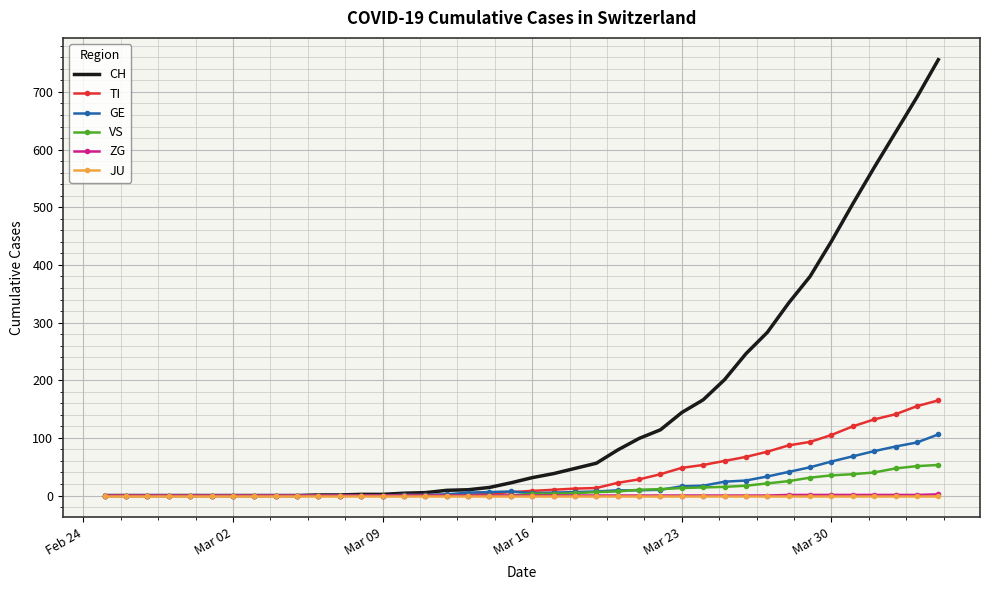

What is the greatest value displayed?

756